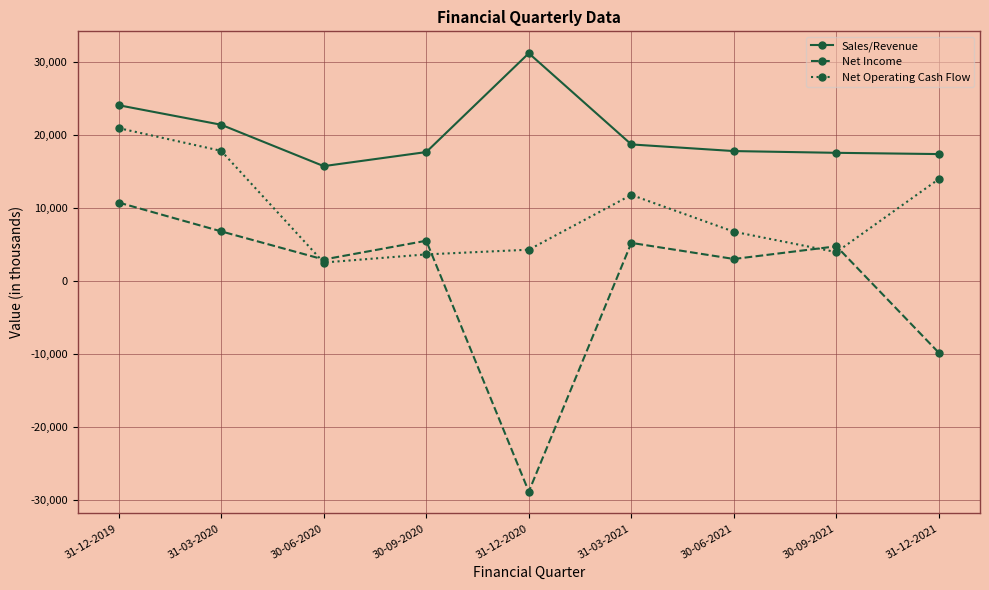

Does the chart display data point markers on the line(s)?

Yes